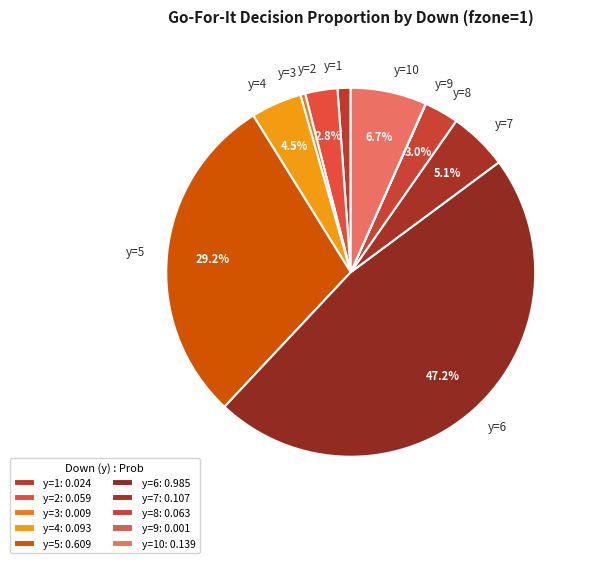

Between y=4 and y=5, which is larger?

y=5